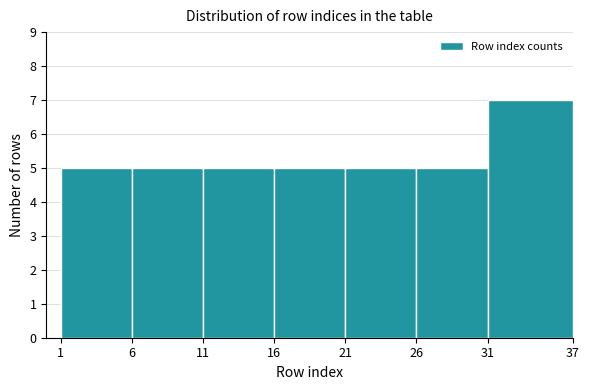

Reading left to right, list every bar in this chart as the range it spans on the x-axis followed by its height. The values are not printed on the chart, so give them approximately, as read against the axis.

1 to 6: 5
6 to 11: 5
11 to 16: 5
16 to 21: 5
21 to 26: 5
26 to 31: 5
31 to 37: 7